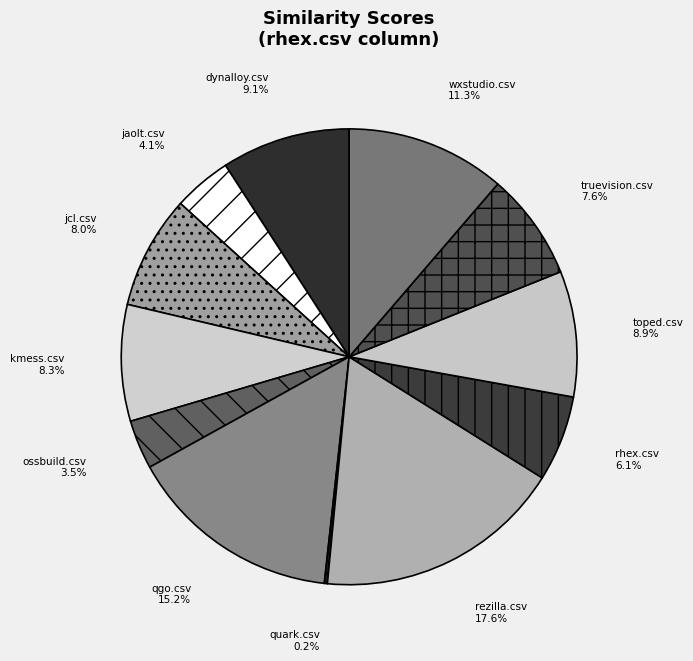

What is the total percentage of qgo.csv and toped.csv?

24.1%